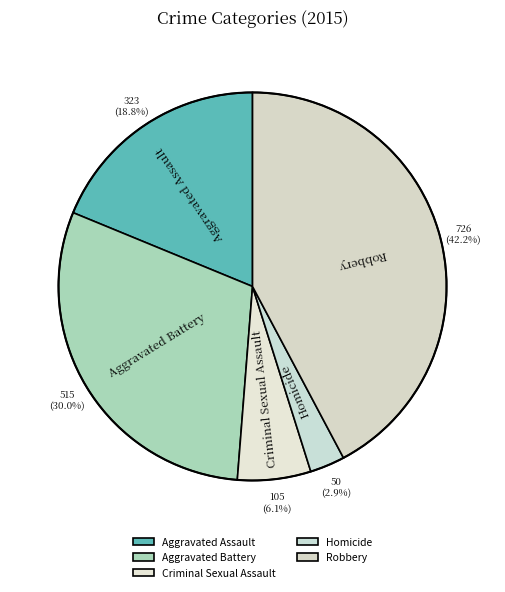

Is it true that Criminal Sexual Assault is 1% of the pie?

False